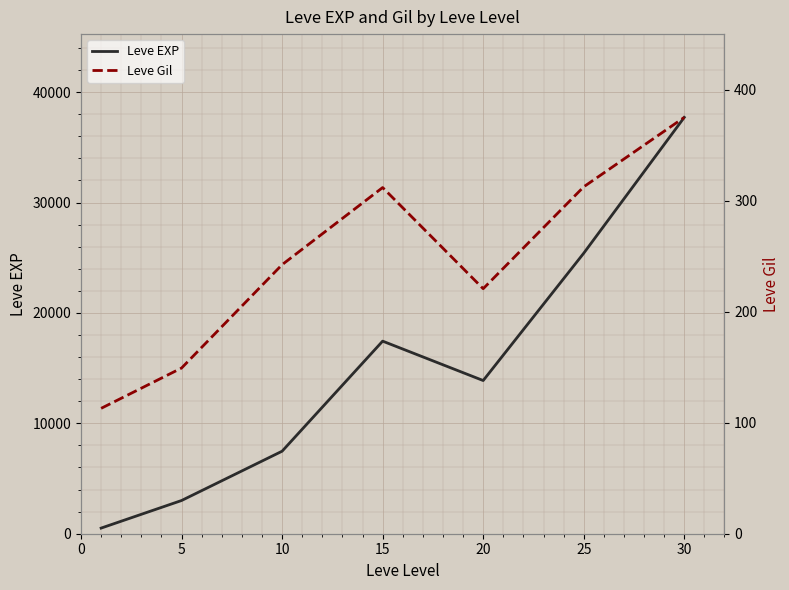

Rank the series at 30 from highest to lowest value.

Leve EXP, Leve Gil